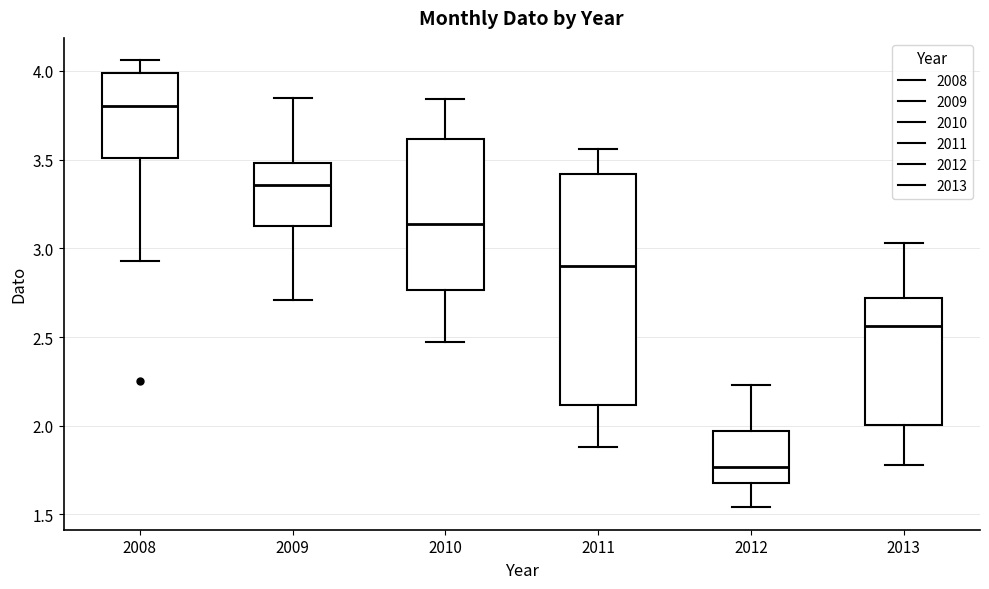

Reading left to right, transcribe this box plot: for each box, give where its median line is, the range the box spans, and where its two whiskers end, as read against the y-axis. The values are not printed on the chart, so give them approximately, as read against the axis.

2008: median 3.80, box 3.50 to 4.00, whiskers 2.95 to 4.05
2009: median 3.35, box 3.15 to 3.50, whiskers 2.70 to 3.85
2010: median 3.15, box 2.75 to 3.60, whiskers 2.45 to 3.85
2011: median 2.90, box 2.10 to 3.40, whiskers 1.90 to 3.55
2012: median 1.75, box 1.70 to 1.95, whiskers 1.55 to 2.25
2013: median 2.55, box 2.00 to 2.70, whiskers 1.80 to 3.05